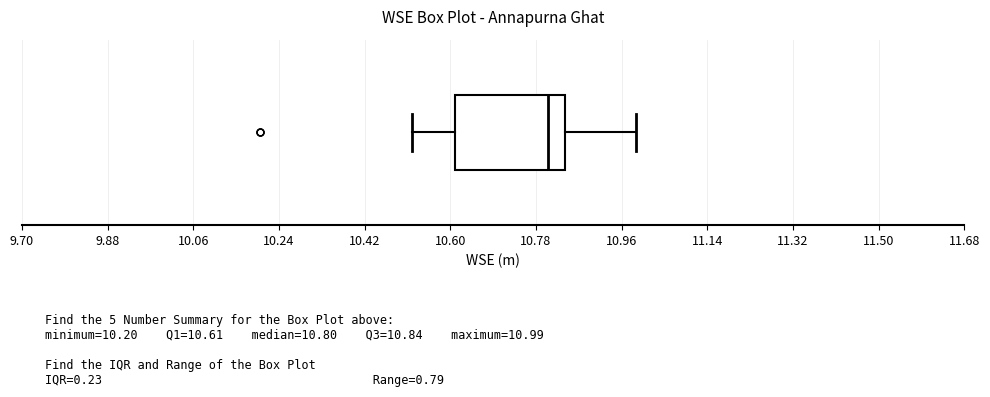

Transcribe this box plot: give where the median line is, the range the box spans, and where the two whiskers end, as read against the x-axis. The values are not printed on the chart, so give them approximately, as read against the axis.

median 10.80, box 10.62 to 10.84, whiskers 10.52 to 11.00